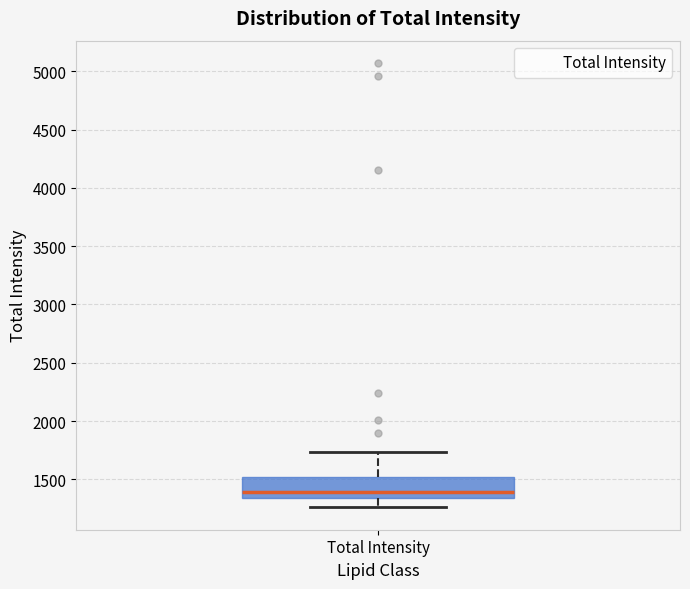

Transcribe this box plot: give where the median line is, the range the box spans, and where the two whiskers end, as read against the y-axis. The values are not printed on the chart, so give them approximately, as read against the axis.

median 1400, box 1350 to 1500, whiskers 1250 to 1750